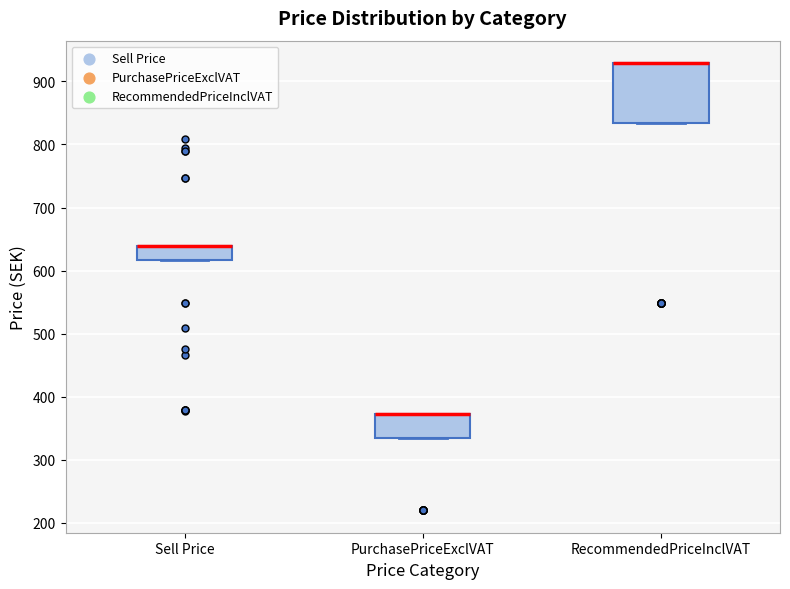

Which box is the tallest, from its lower edge to its upper edge?

RecommendedPriceInclVAT